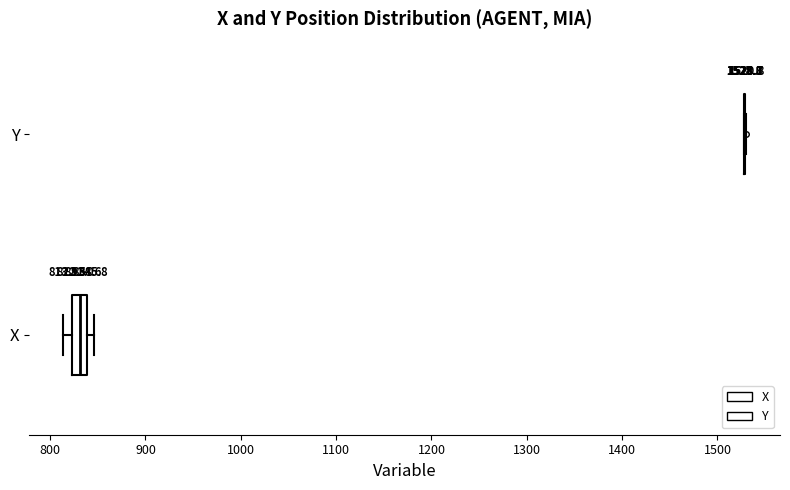

Which box is the widest, from its left edge to its right edge?

X